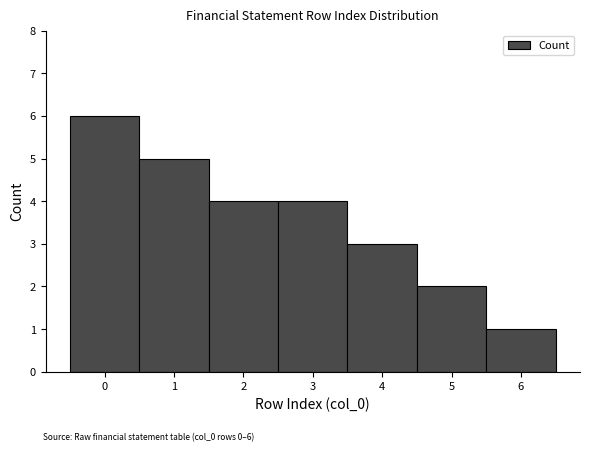

Over which range of the x-axis is the bar tallest?

-0.5 to 0.5